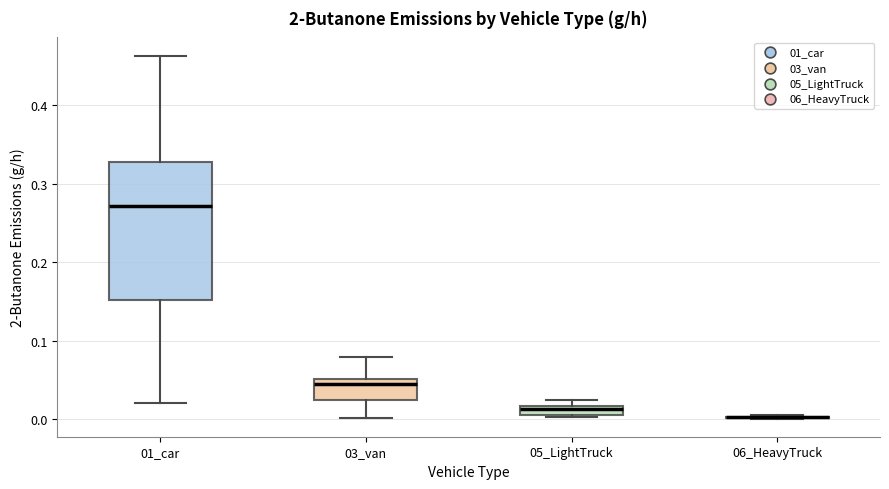

Comparing the boxes themselves (not the whiskers), which one is the tallest?

01_car